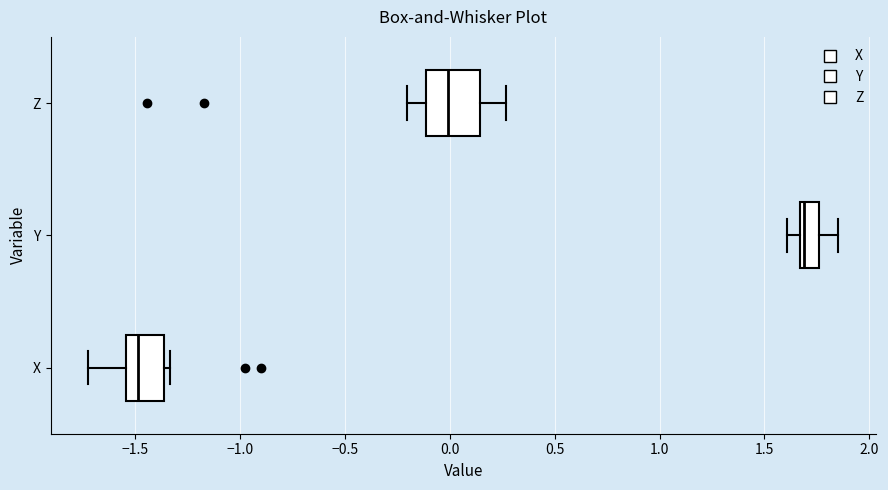

Where is the right edge of the box for Z on the x-axis? The values are not printed on the chart, so give them approximately, as read against the axis.

0.15